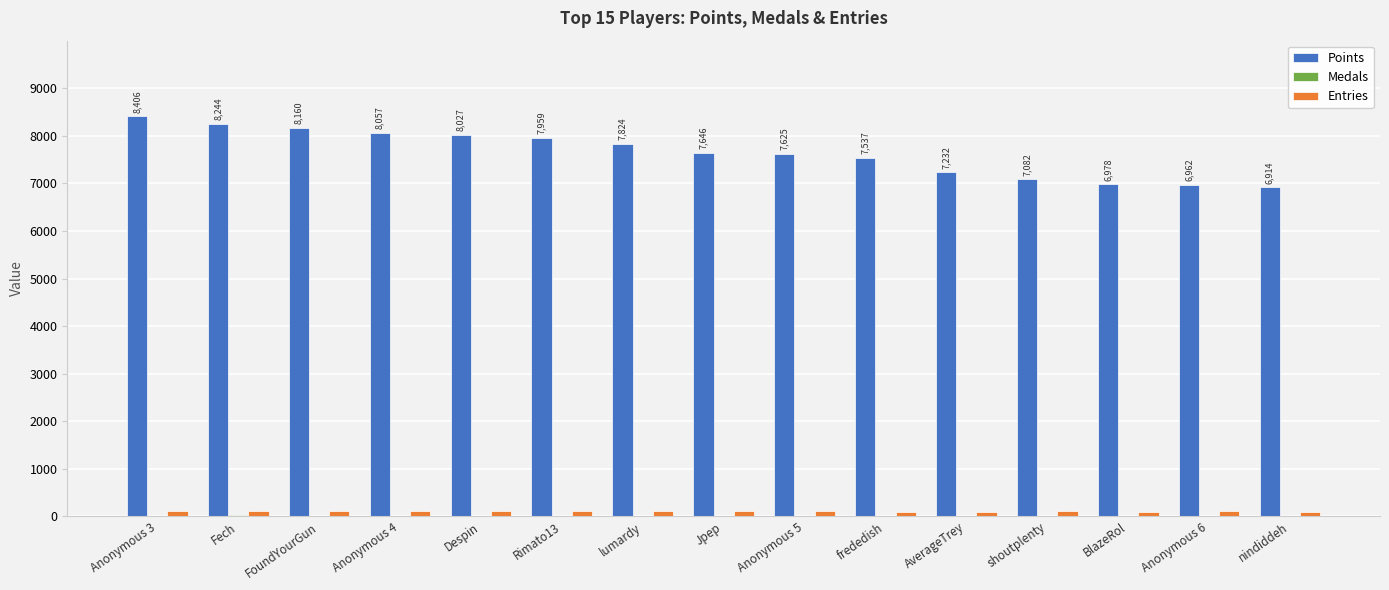

Which series has the largest total across all categories?

Points